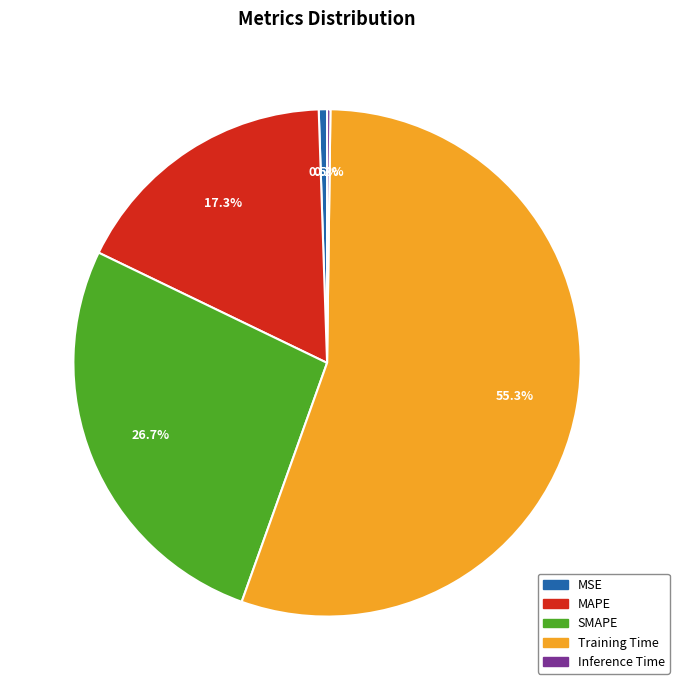

What is the total percentage of Training Time and MSE?

55.8%